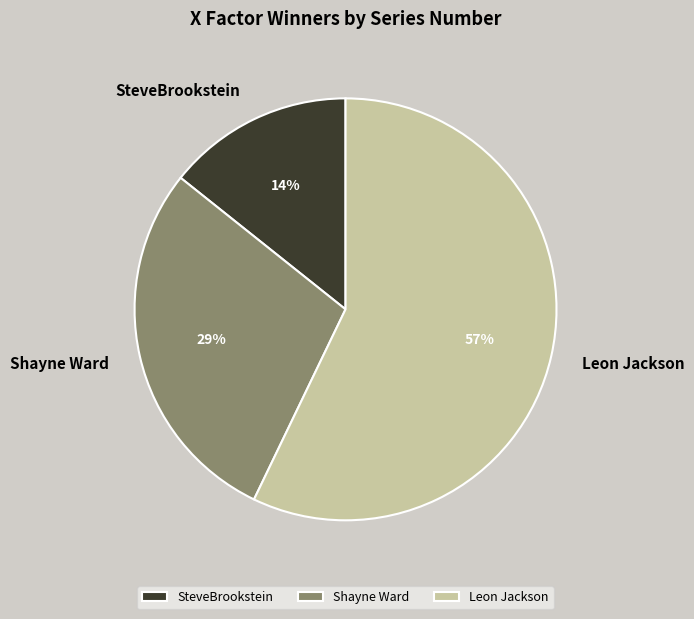

To the nearest percent, what portion does SteveBrookstein represent?

14%